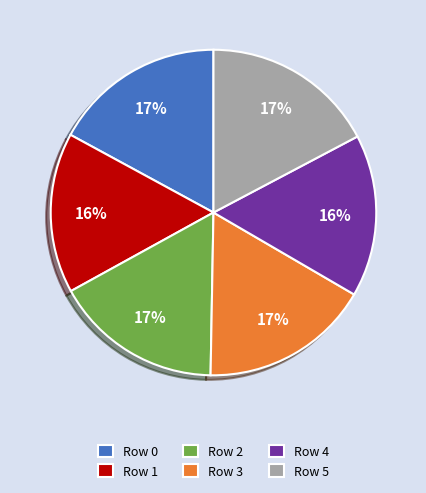

What percentage is the Row 0 slice, to the nearest percent?

17%